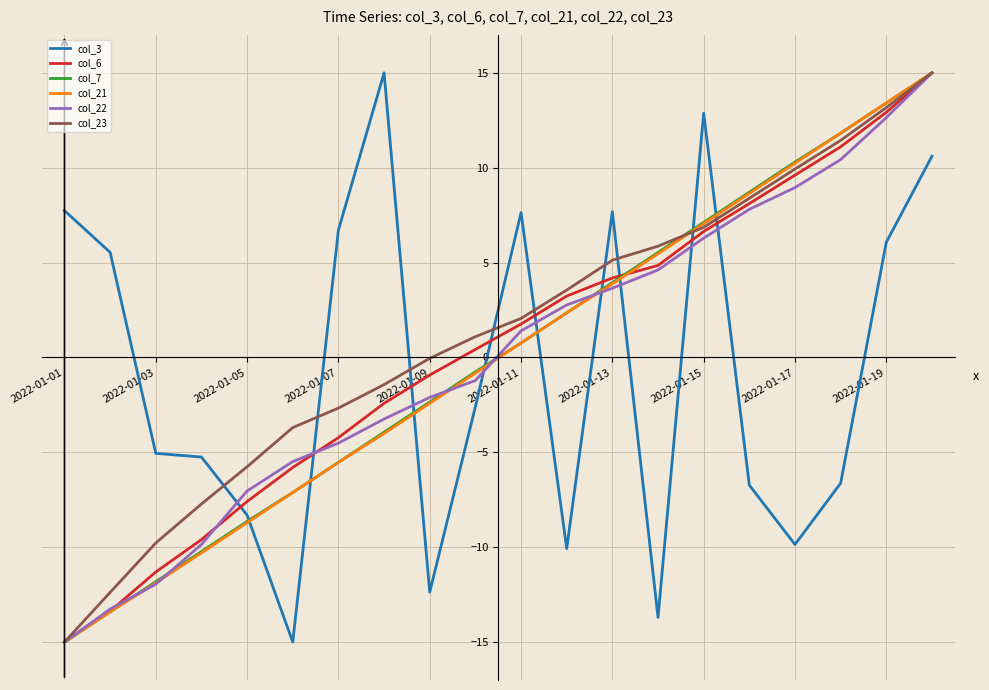

True or false: col_3 and col_21 cross at least once.

True